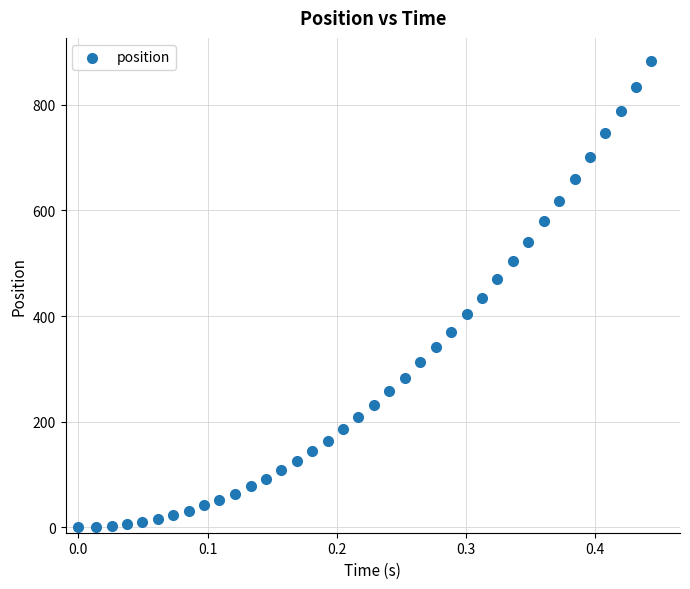

What is the range of Y values (max minus min)?

882.5